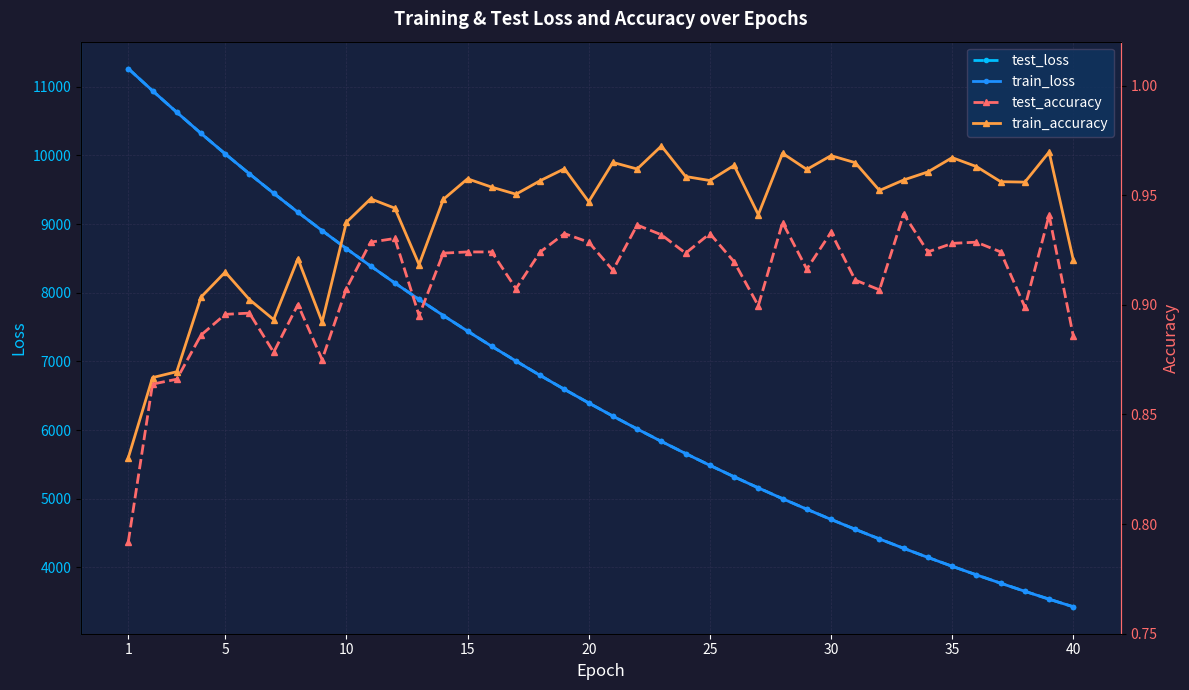

What is the sum of the train_loss values at 5 and 1?

21288.8